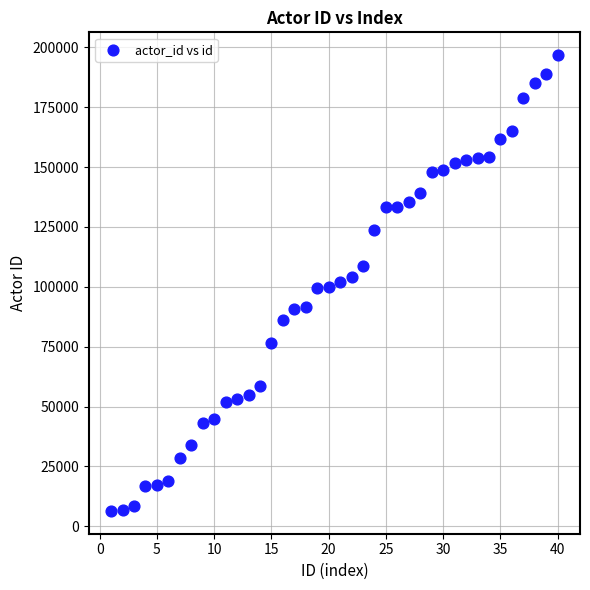

What is the range of Y values (max minus min)?

190404